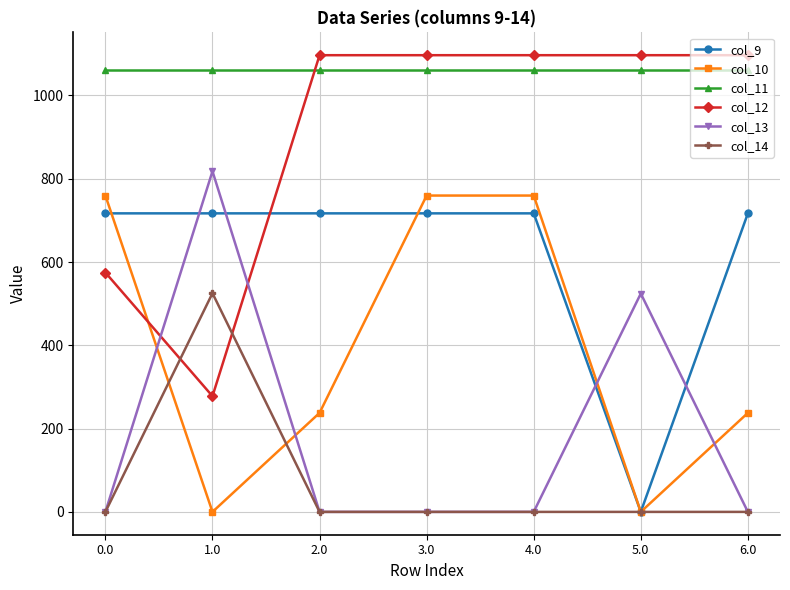

How many series are shown in this chart?

6